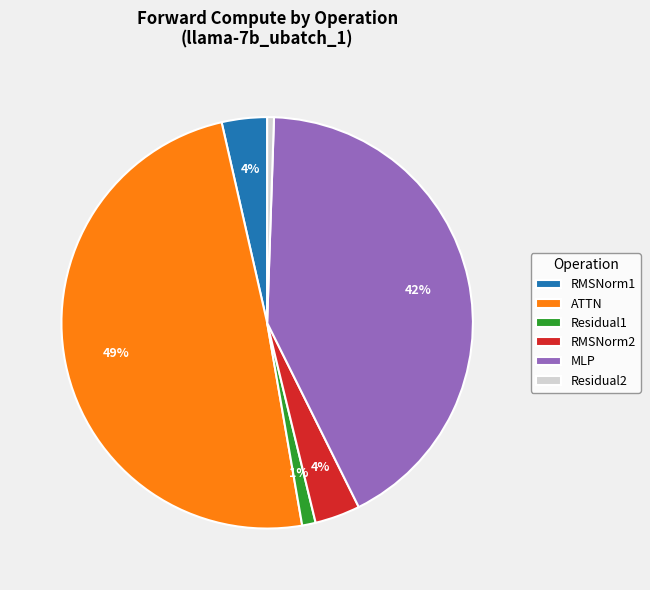

Count the number of slices in the pie.

6